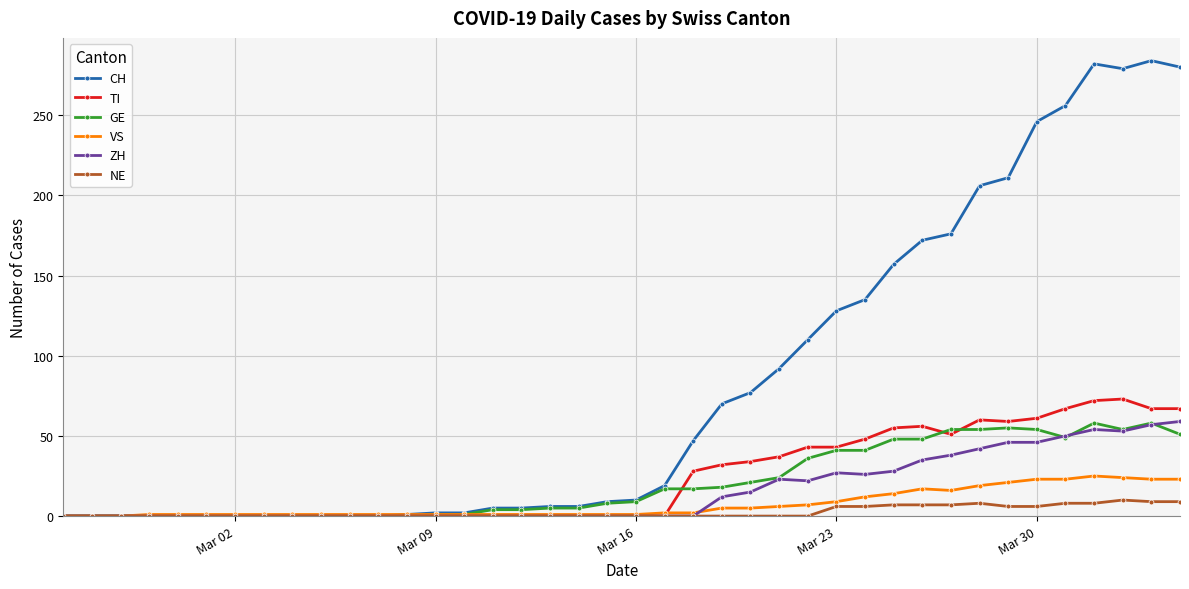

What is the average value of the TI series?

24